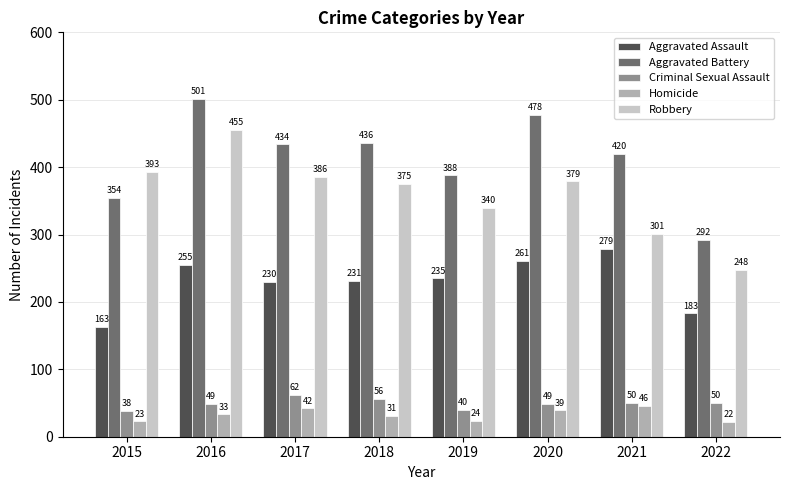

Read the Aggravated Battery value at 2018, to the nearest 10.

440